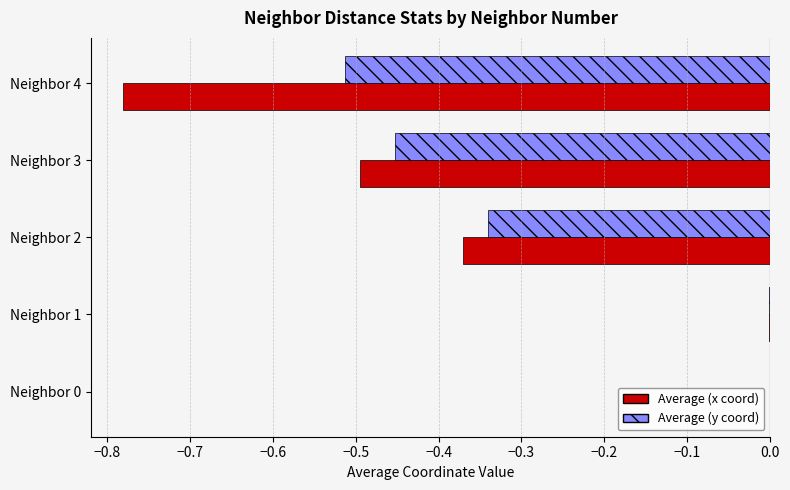

What is the total value across all series at Neighbor 4?

-1.3